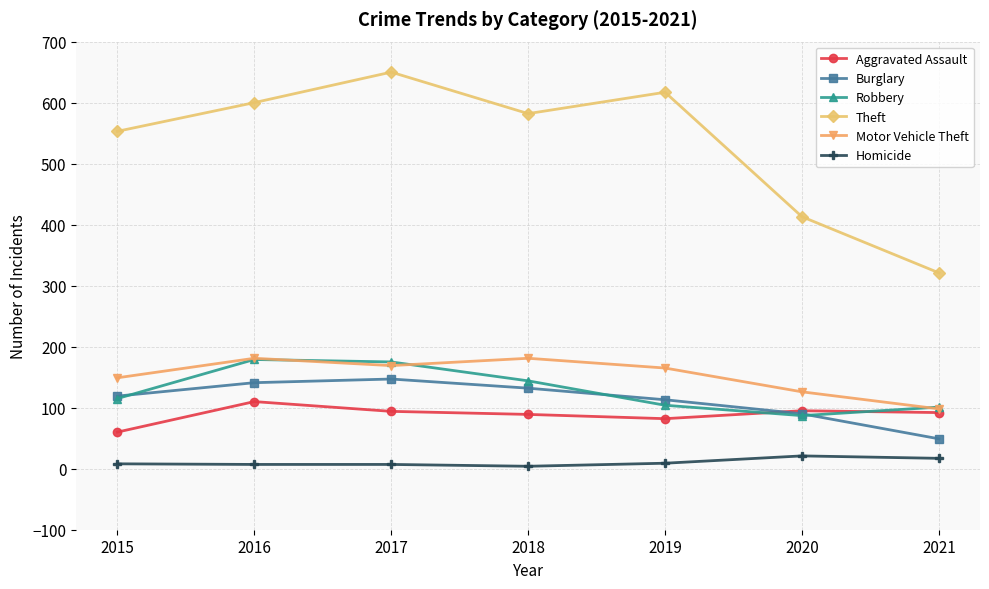

What is the maximum value shown in the chart?

650